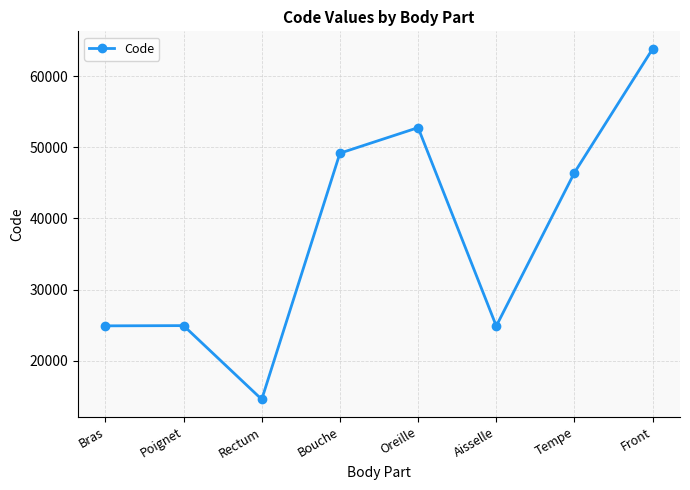

What is the difference between the maximum and minimum values?

49320